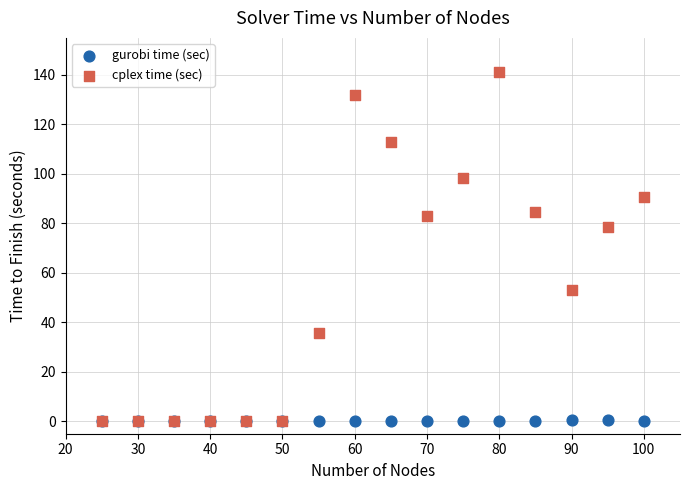

Which series has the largest Y range (max minus min)?

cplex time (sec)